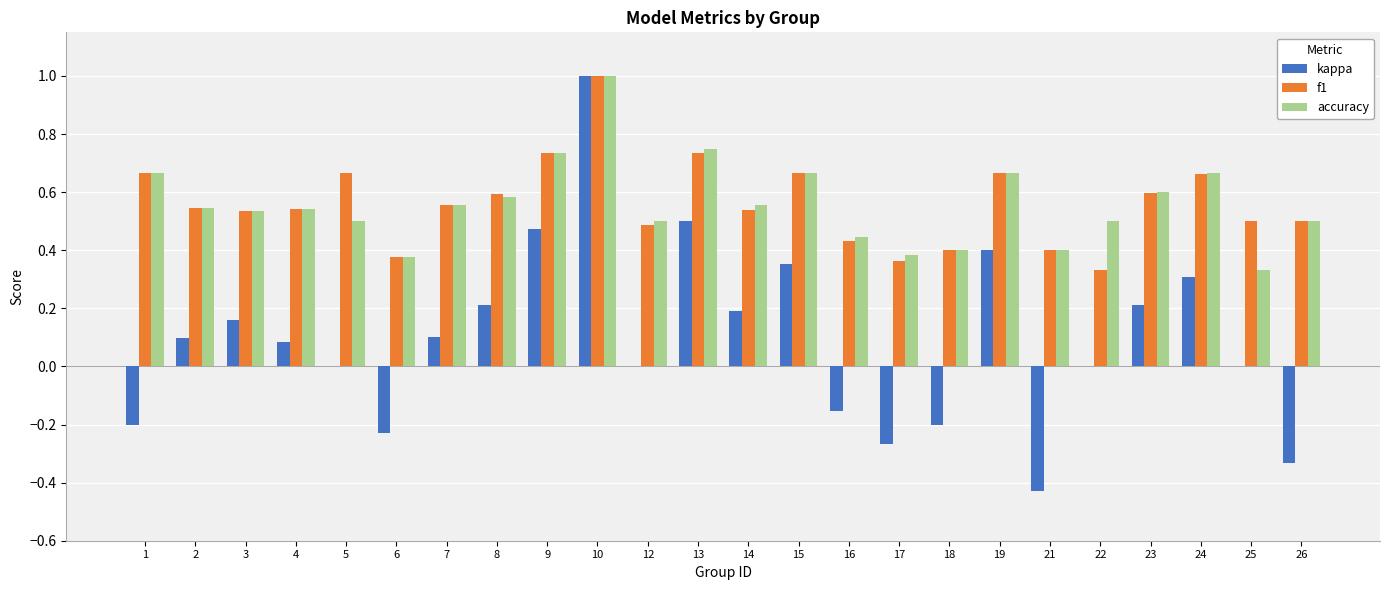

What is the sum of the f1 values at 23 and 3?

1.1